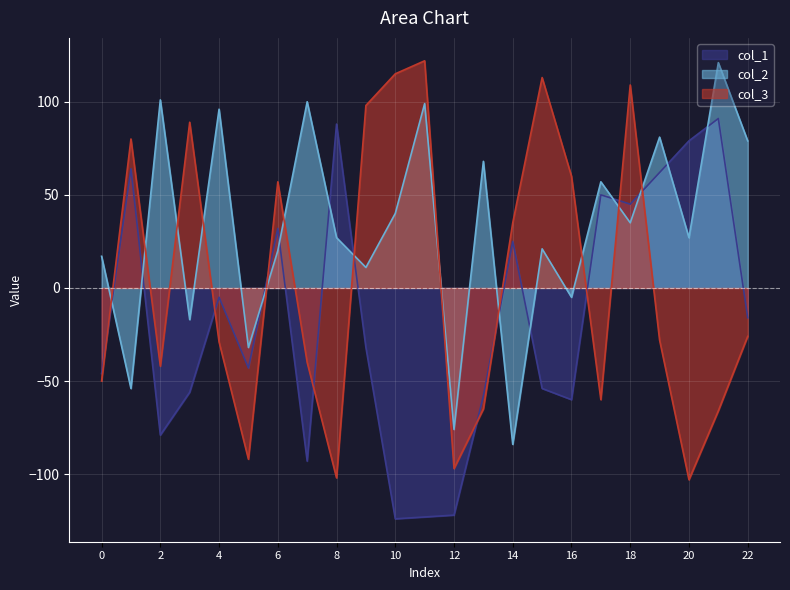

How many values in the col_1 series are below -32?

11